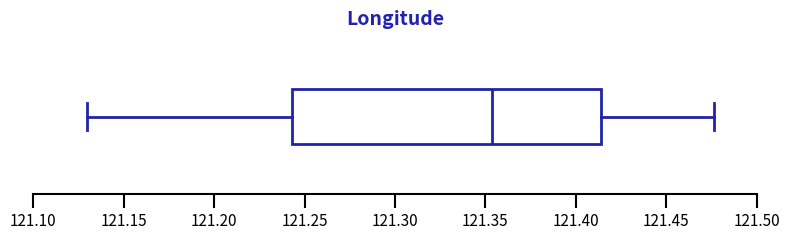

Transcribe this box plot: give where the median line is, the range the box spans, and where the two whiskers end, as read against the x-axis. The values are not printed on the chart, so give them approximately, as read against the axis.

median 121.355, box 121.245 to 121.415, whiskers 121.130 to 121.475